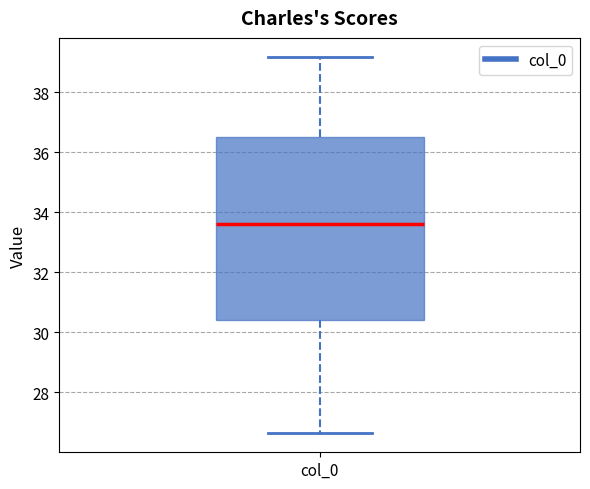

Read this box plot against the y-axis: the position of the median line, the range covered by the box, and the ends of both whiskers. The values are not printed on the chart, so give them approximately, as read against the axis.

median 33.6, box 30.4 to 36.6, whiskers 26.6 to 39.2